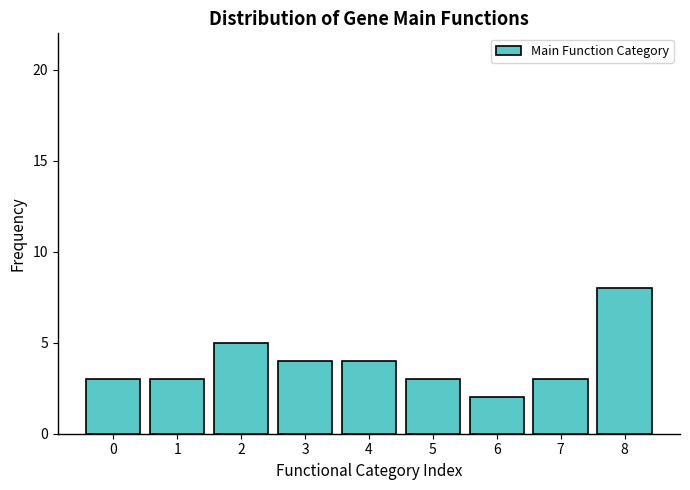

Reading left to right, what are all the values shown in this chart?

3	3	5	4	4	3	2	3	8